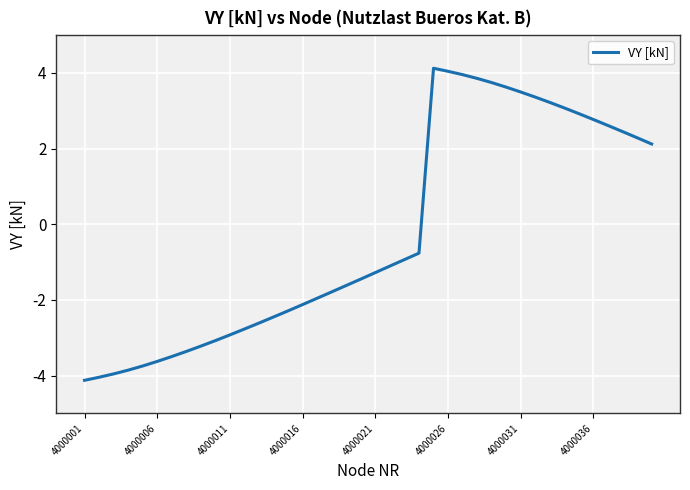

What is the difference between the maximum and minimum values?

8.2